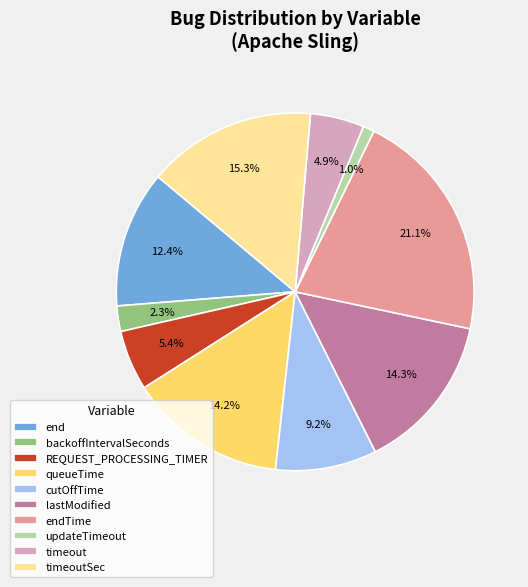

Which slice is the largest?

endTime